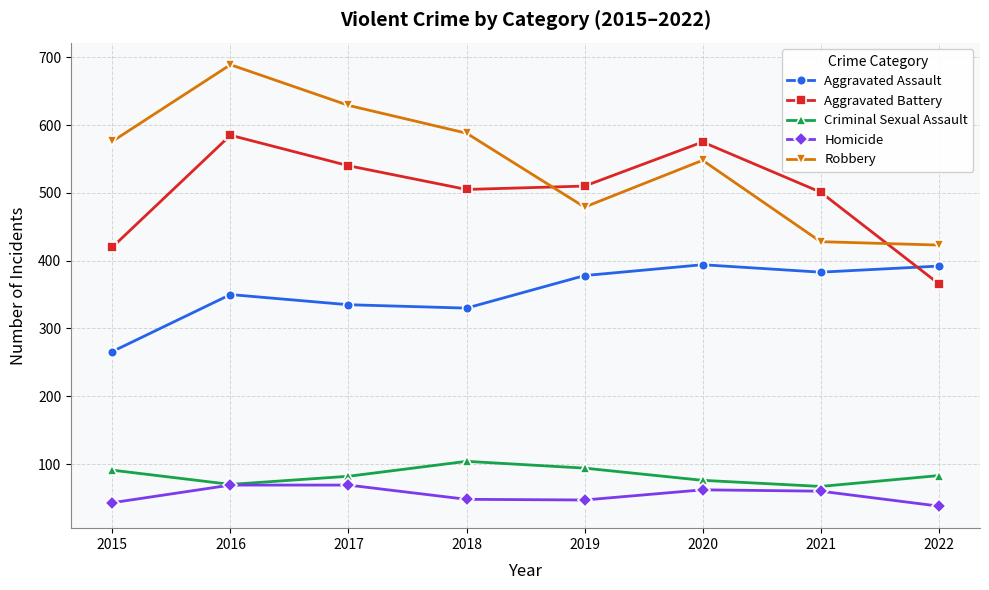

Which series has the largest total across all categories?

Robbery